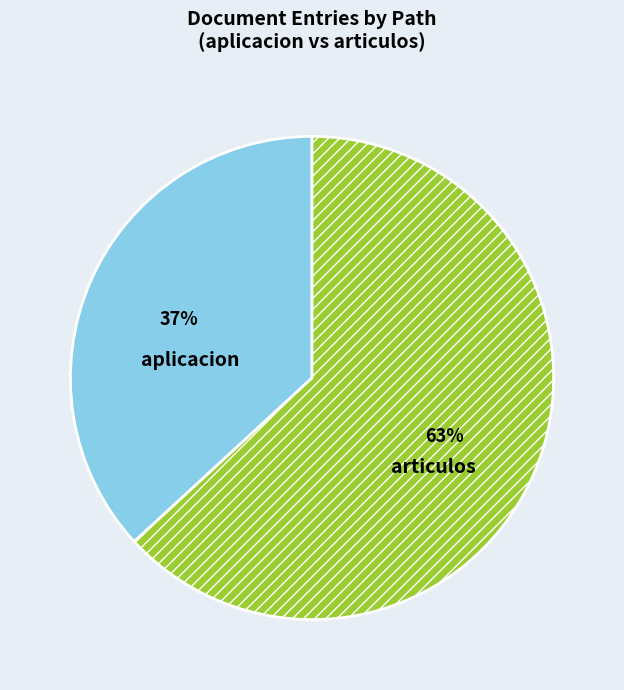

True or false: aplicacion accounts for 51% of the total.

False